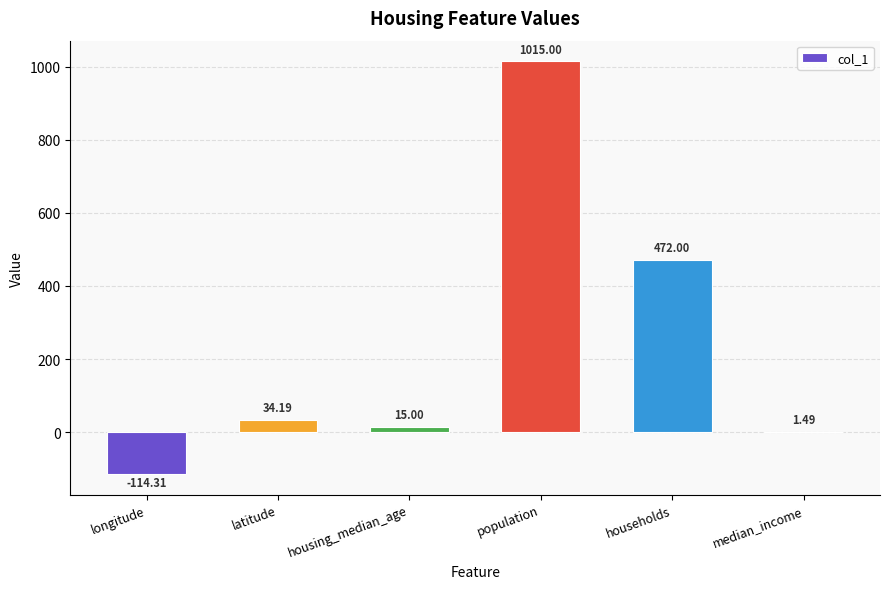

Which label corresponds to the largest value in the chart?

population